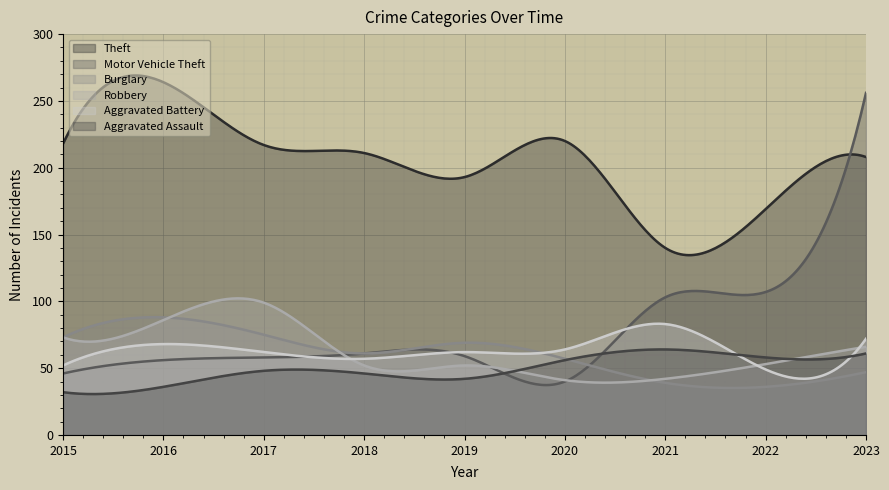

What is the value of the Robbery point at the 3rd from the left?

99